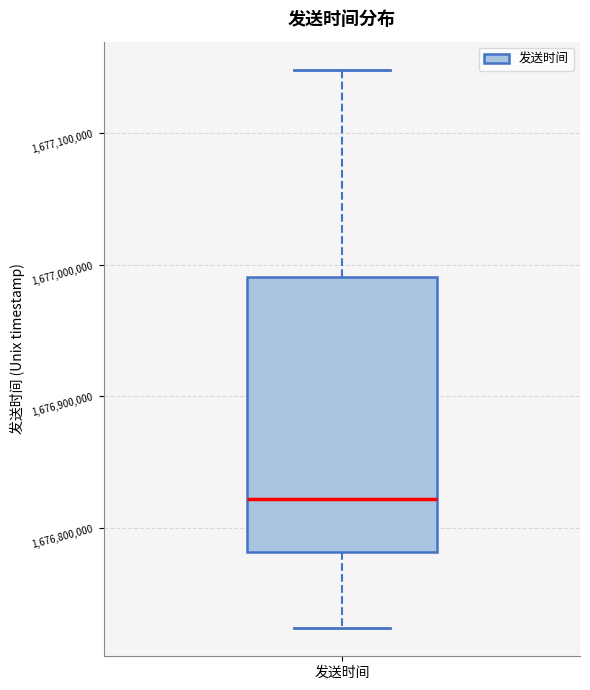

Transcribe this box plot: give where the median line is, the range the box spans, and where the two whiskers end, as read against the y-axis. The values are not printed on the chart, so give them approximately, as read against the axis.

median 1676820000, box 1676780000 to 1676990000, whiskers 1676720000 to 1677150000